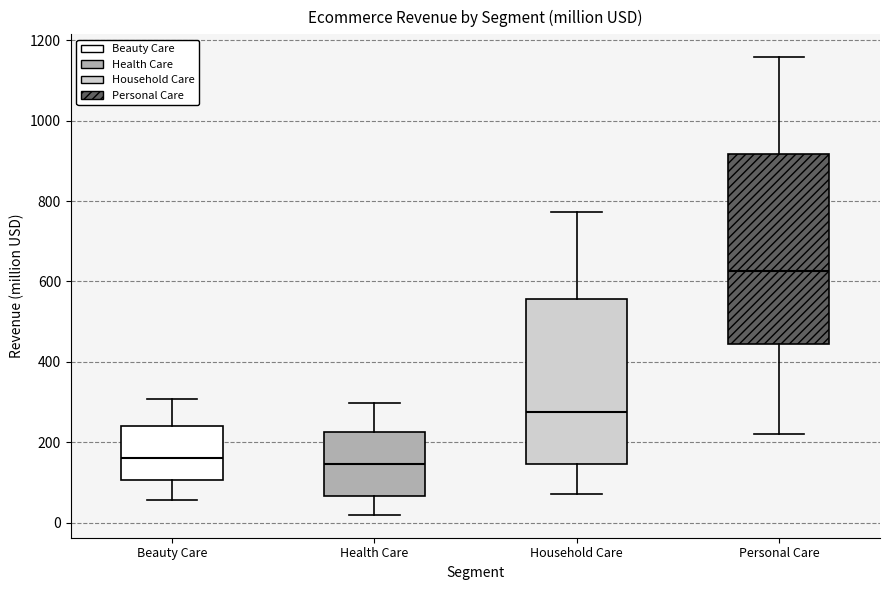

Reading left to right, transcribe this box plot: for each box, give where its median line is, the range the box spans, and where its two whiskers end, as read against the y-axis. The values are not printed on the chart, so give them approximately, as read against the axis.

Beauty Care: median 160, box 100 to 240, whiskers 60 to 300
Health Care: median 140, box 60 to 220, whiskers 20 to 300
Household Care: median 280, box 140 to 560, whiskers 80 to 780
Personal Care: median 620, box 440 to 920, whiskers 220 to 1160